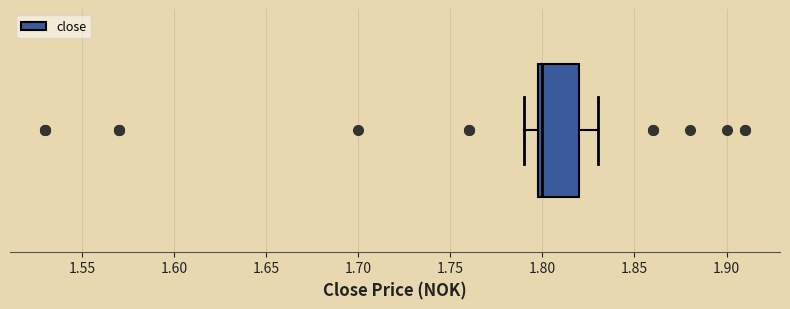

Where is the left edge of the box on the x-axis? The values are not printed on the chart, so give them approximately, as read against the axis.

1.80